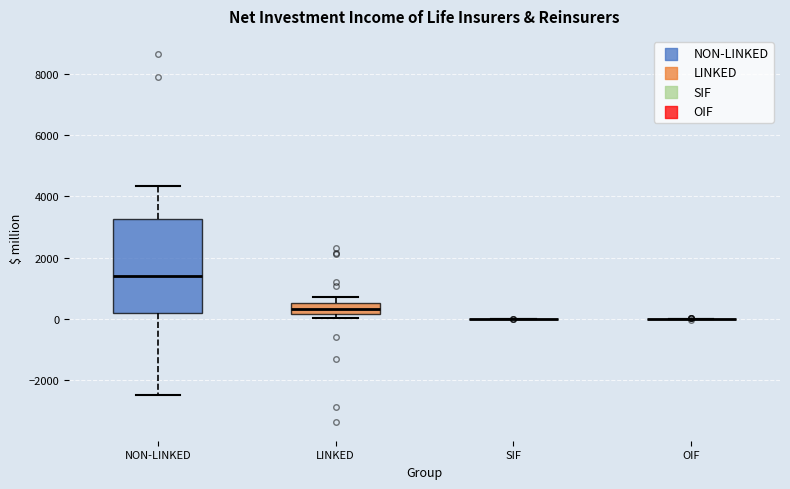

Reading left to right, transcribe this box plot: for each box, give where its median line is, the range the box spans, and where its two whiskers end, as read against the y-axis. The values are not printed on the chart, so give them approximately, as read against the axis.

NON-LINKED: median 1400, box 200 to 3200, whiskers -2400 to 4400
LINKED: median 400, box 200 to 600, whiskers 0 to 800
SIF: box collapsed to a line at 0, whiskers 0 to 0
OIF: box collapsed to a line at 0, whiskers 0 to 0